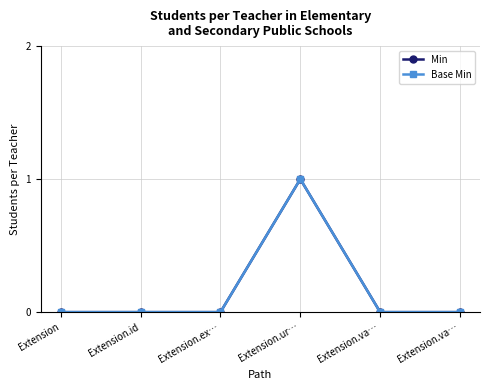

Is this an area chart (filled region under the line)?

No